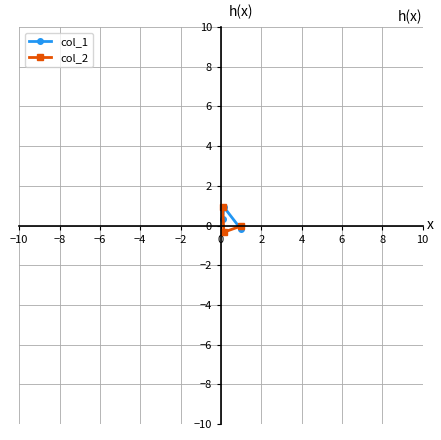

What is the greatest value displayed?

0.9